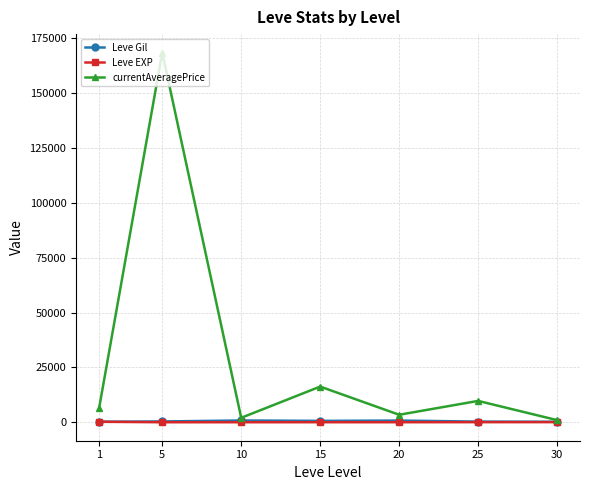

What is the value of the Leve Gil point at the 5th from the left?

770.0